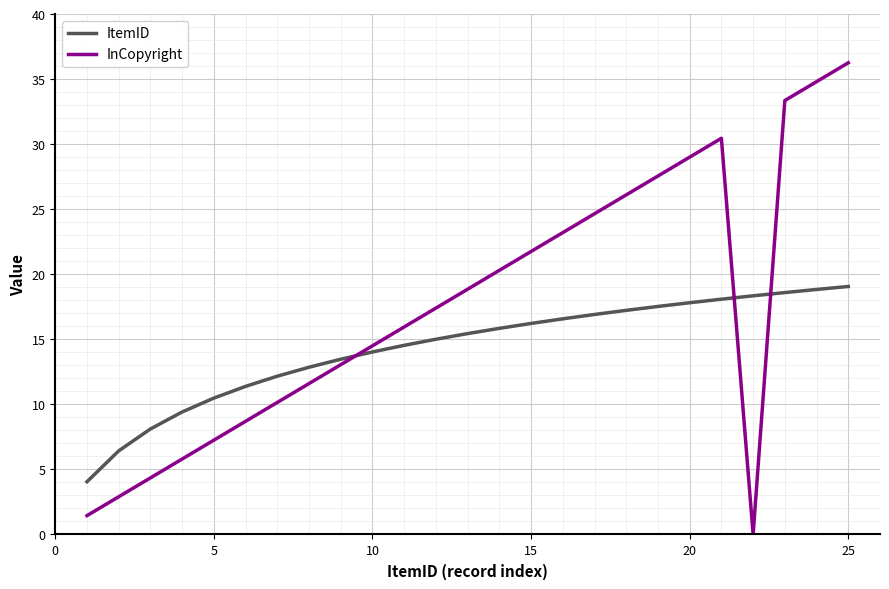

What is the difference between the maximum and minimum values in the ItemID series?

15.0